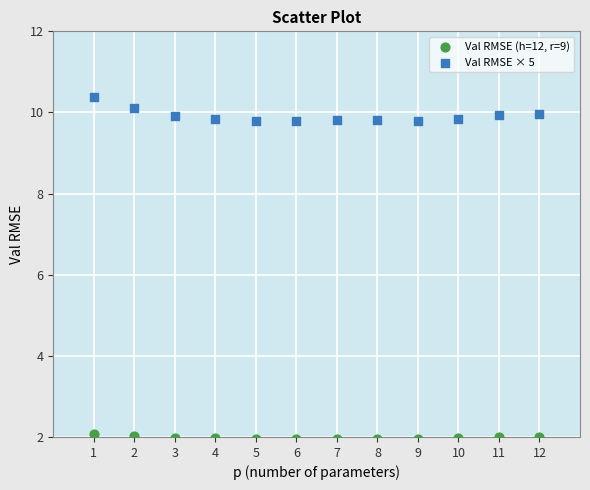

Which series reaches the maximum Y coordinate?

Val RMSE × 5